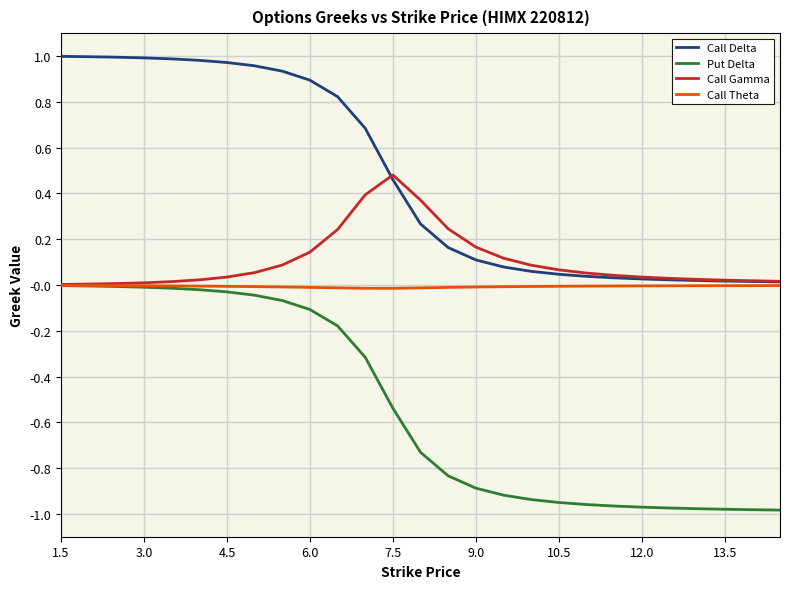

Which series has the widest spread of values?

Call Delta